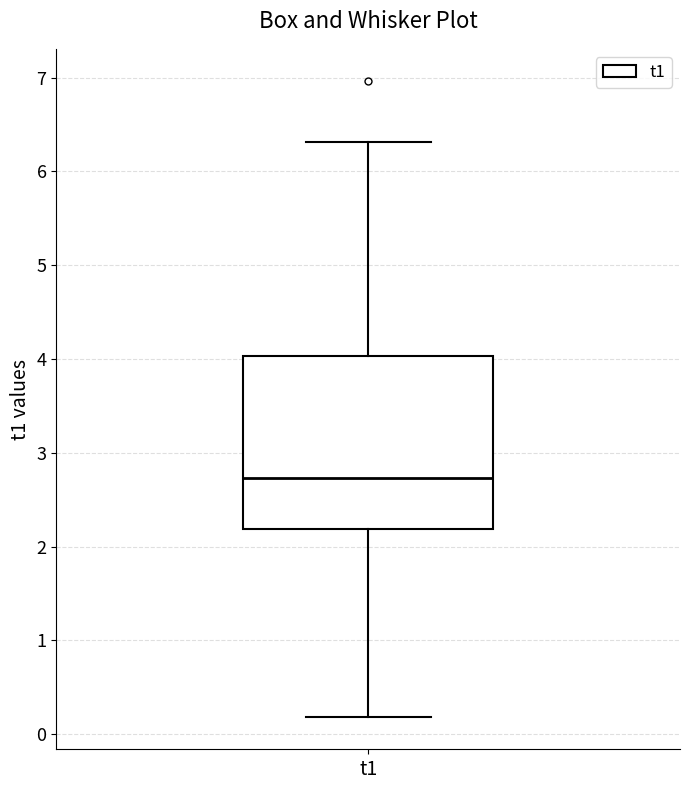

Where does the lower whisker of the box for t1 end on the y-axis? The values are not printed on the chart, so give them approximately, as read against the axis.

0.2